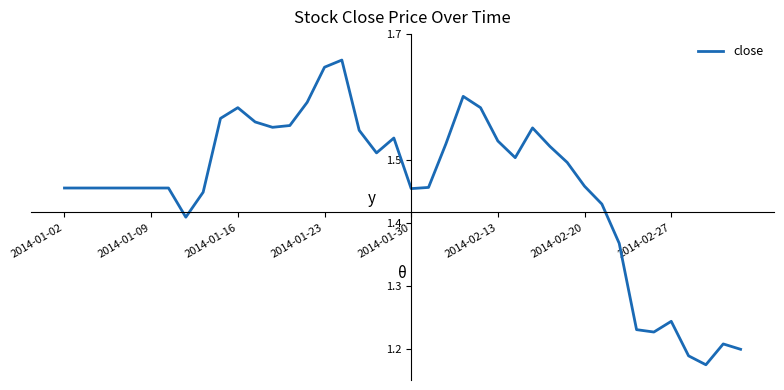

What is the difference between the maximum and minimum values?

0.5